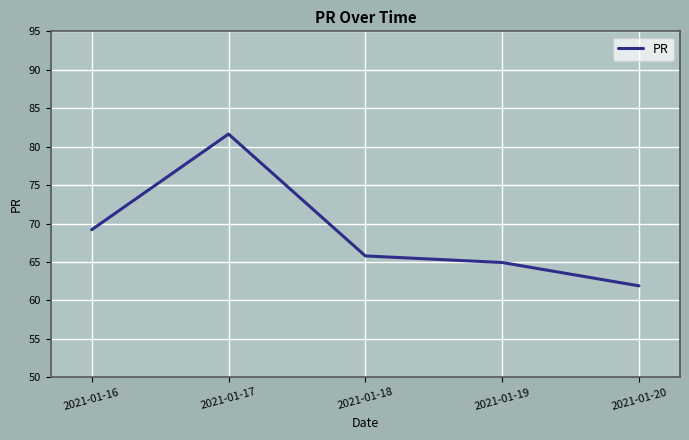

Does the chart have visible grid lines?

Yes